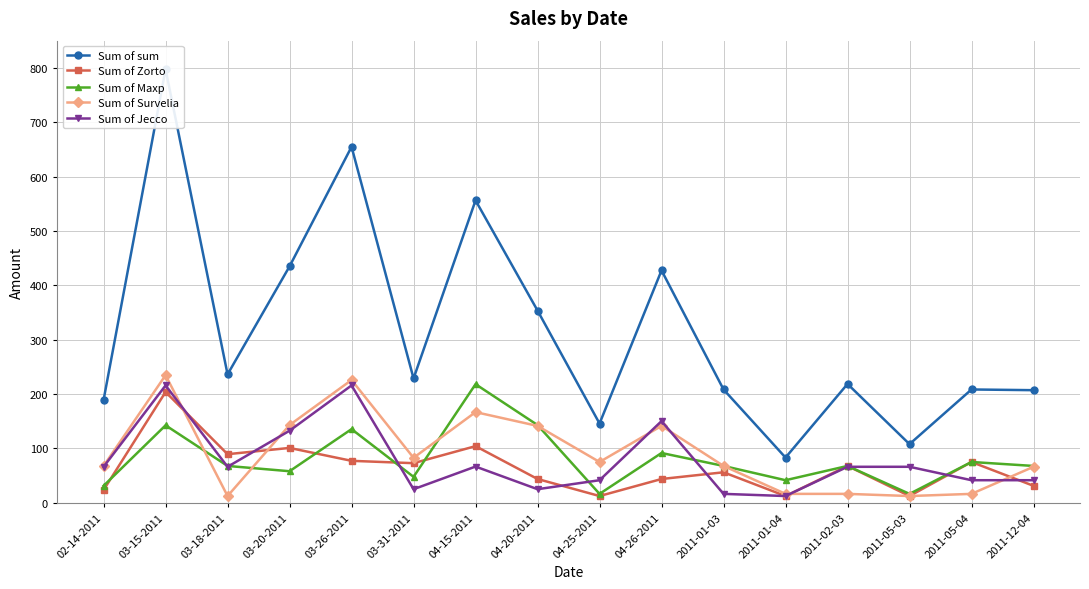

What is the label of the 14th point from the right?

03-18-2011